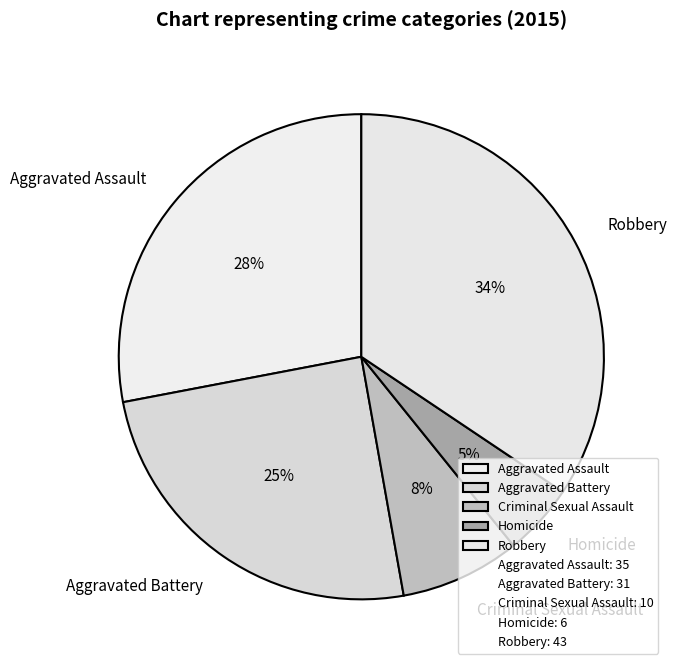

Do Homicide and Robbery together represent more than half of the pie?

No